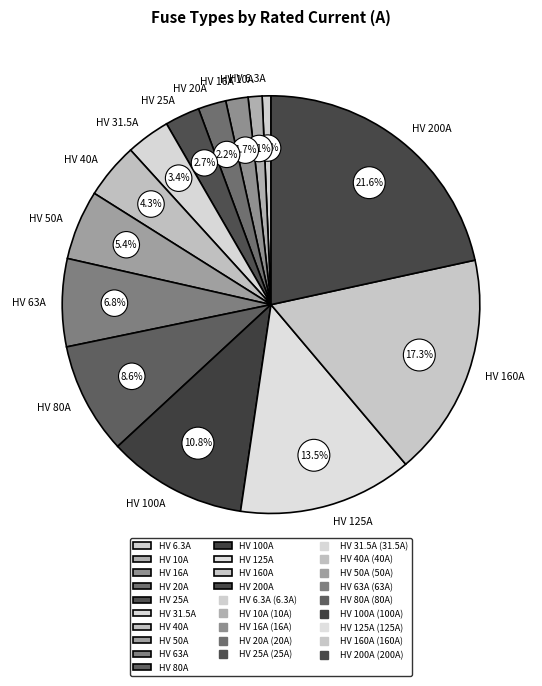

Between HV 100A and HV 25A, which is larger?

HV 100A